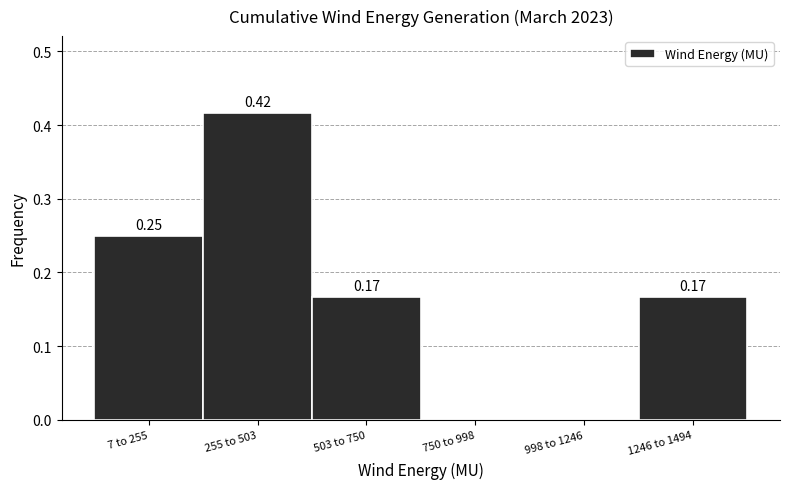

What is the change in value from 255 to 503 to 998 to 1246?

-0.4